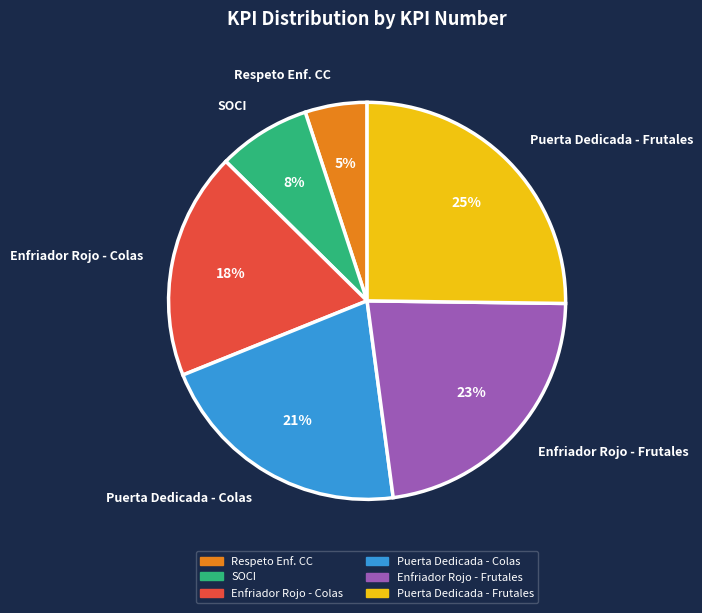

True or false: Respeto Enf. CC accounts for 5% of the total.

True